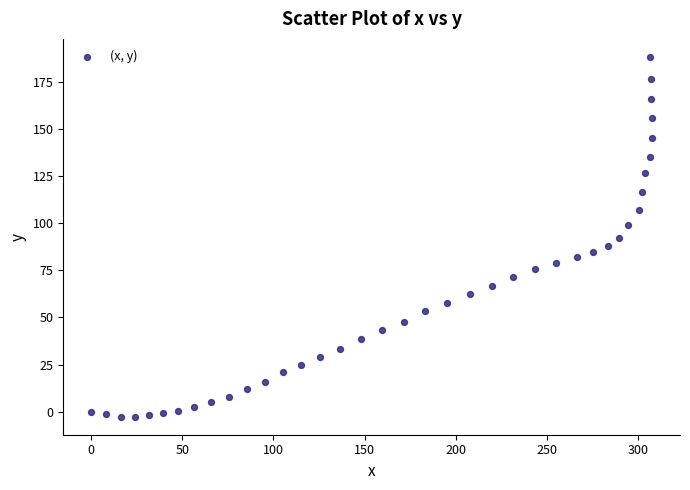

What is the range of Y values (max minus min)?

190.7